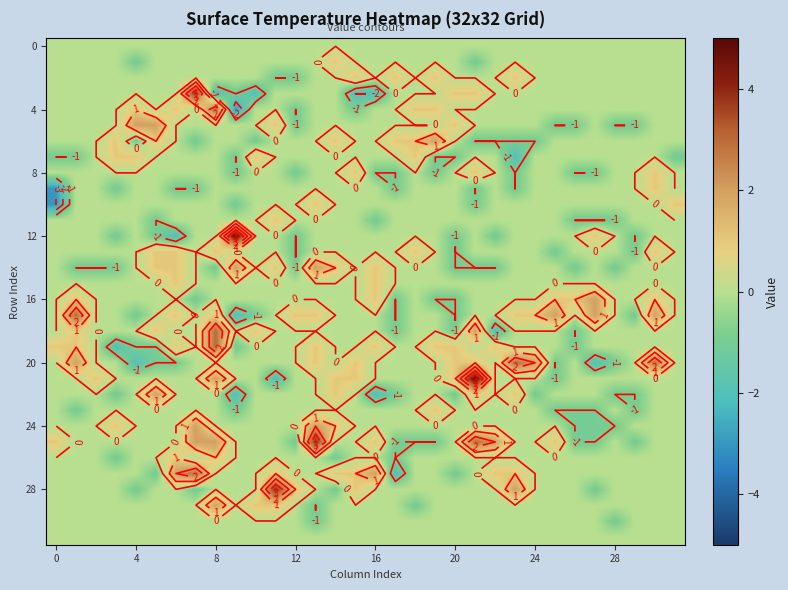

At how many categories does at least one series exceed 2?

9